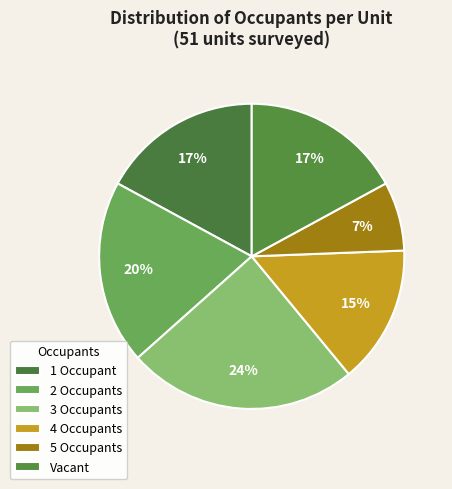

Is there any slice that represents more than half of the pie?

No